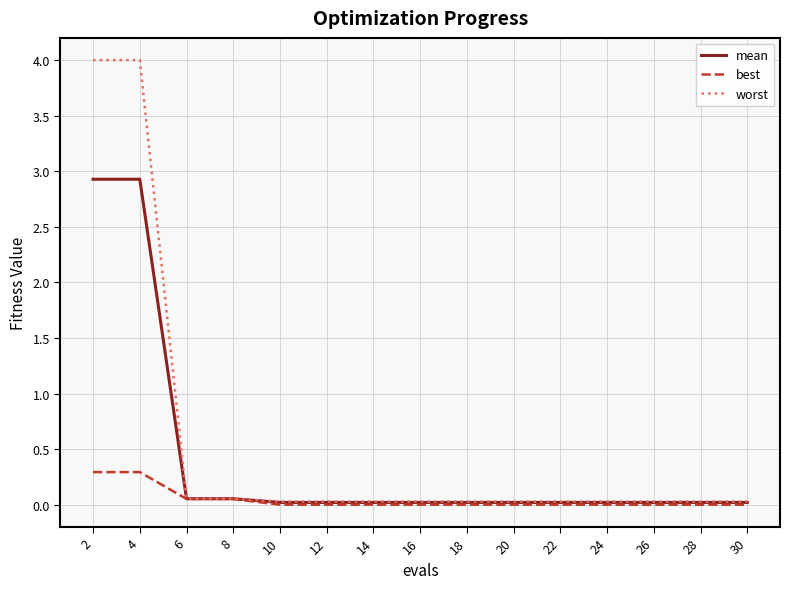

Which series changed the most between 2 and 12?

worst